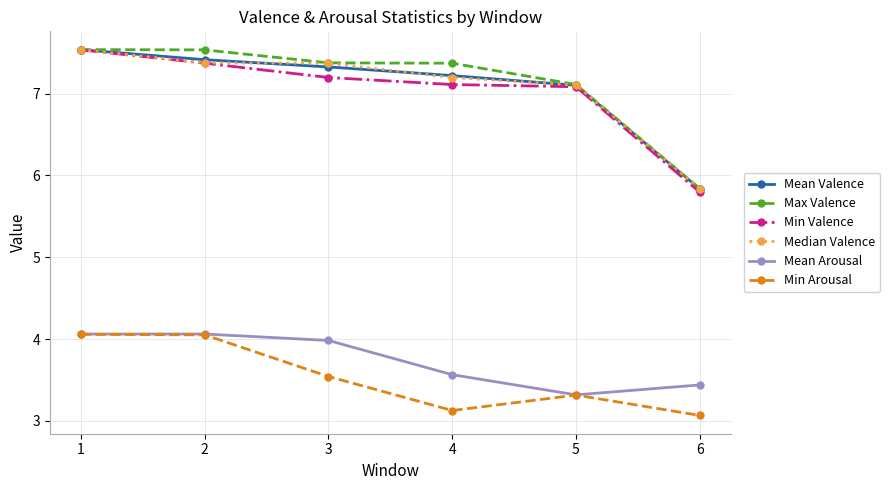

Which series changed the most between 2 and 4?

Min Arousal